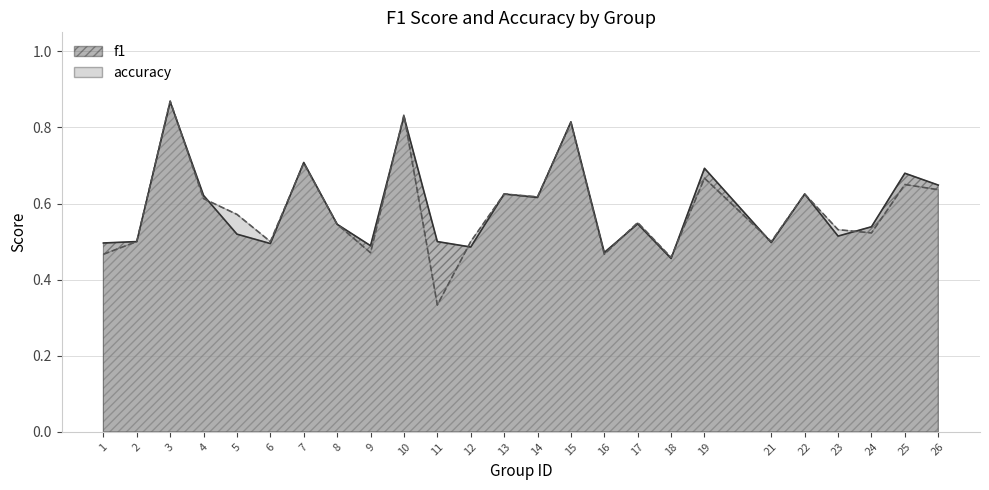

What is the greatest value displayed?

0.9